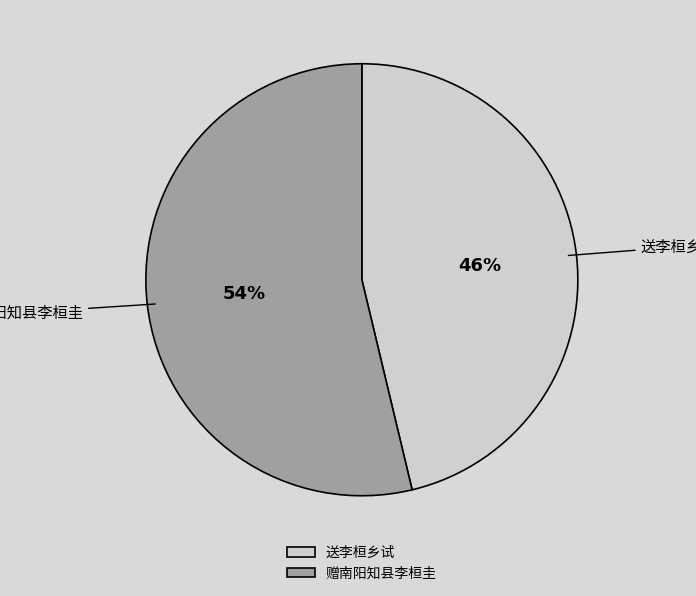

Is there any slice that represents more than half of the pie?

Yes